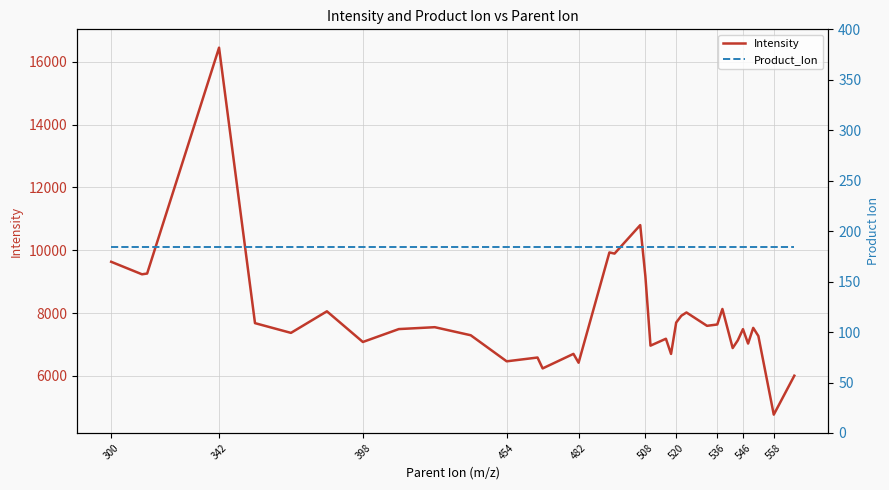

Which category has the highest value in the Intensity series?

342